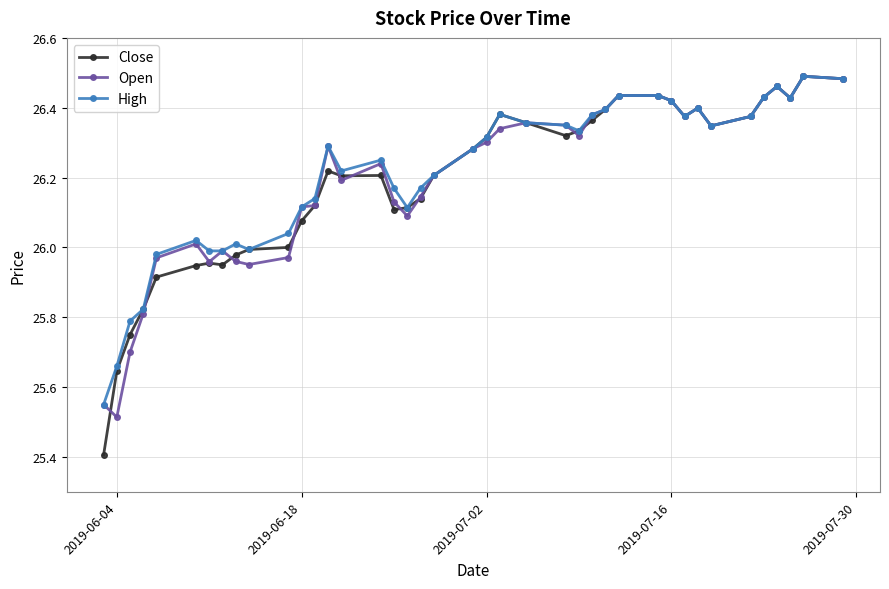

What is the minimum value shown in the chart?

25.4